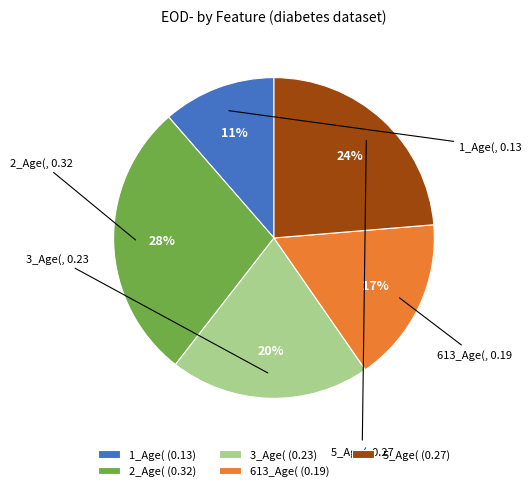

Which slice is the smallest?

1_Age(